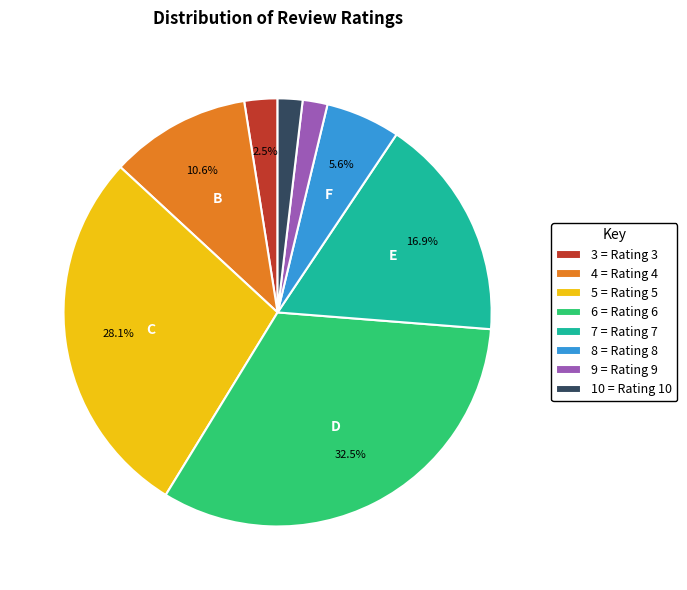

Count the number of slices in the pie.

8